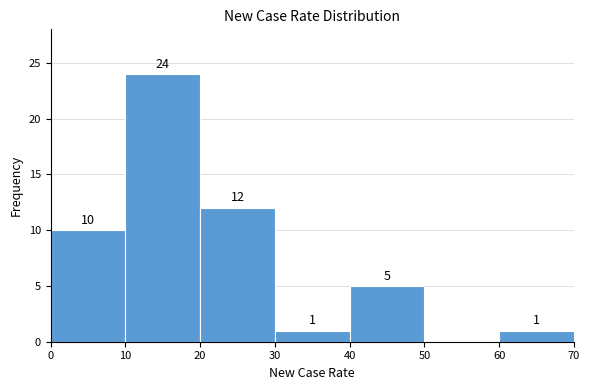

Over which range of the x-axis is the bar tallest?

10 to 20